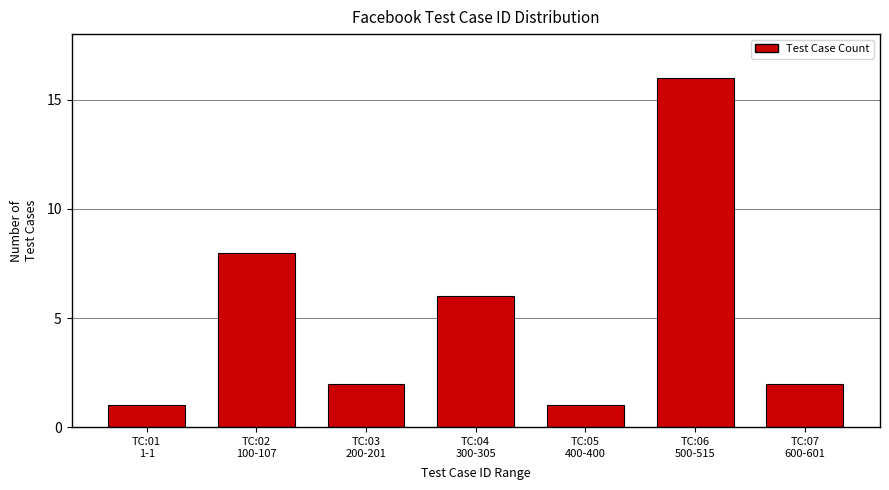

Reading left to right, extract all data points from this chart.

1	8	2	6	1	16	2